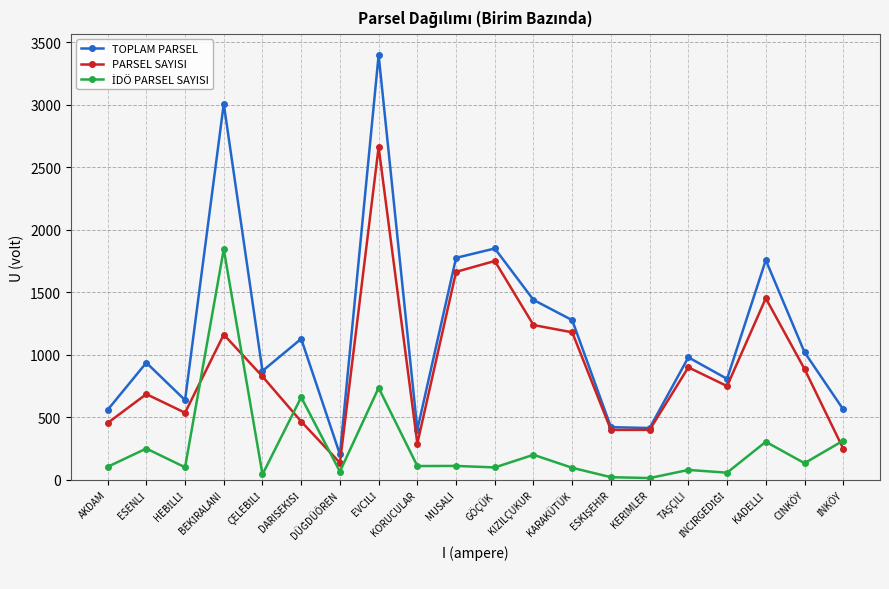

Which series has the largest range (max minus min)?

TOPLAM PARSEL